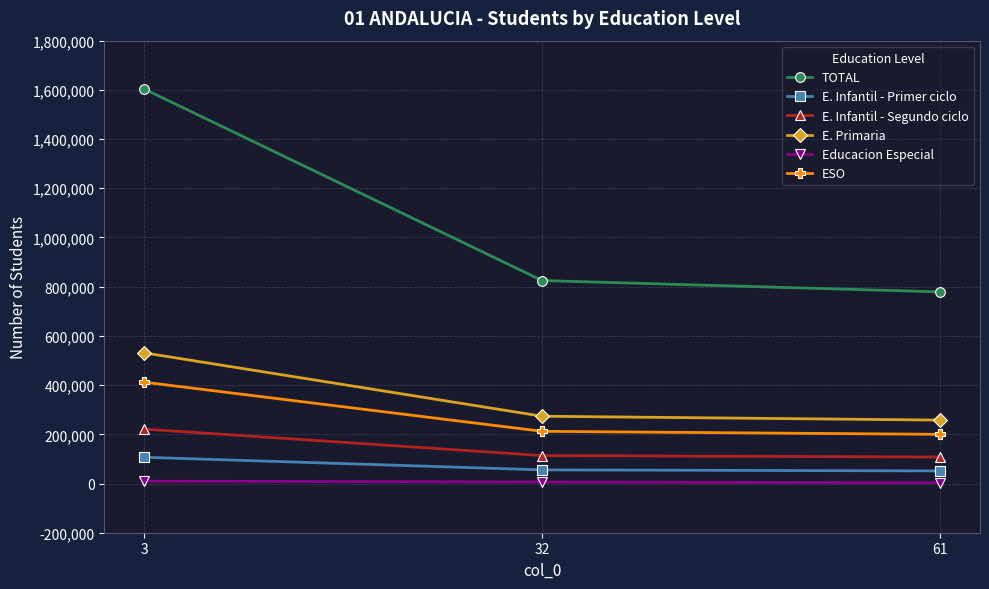

At which label does TOTAL reach its minimum?

61